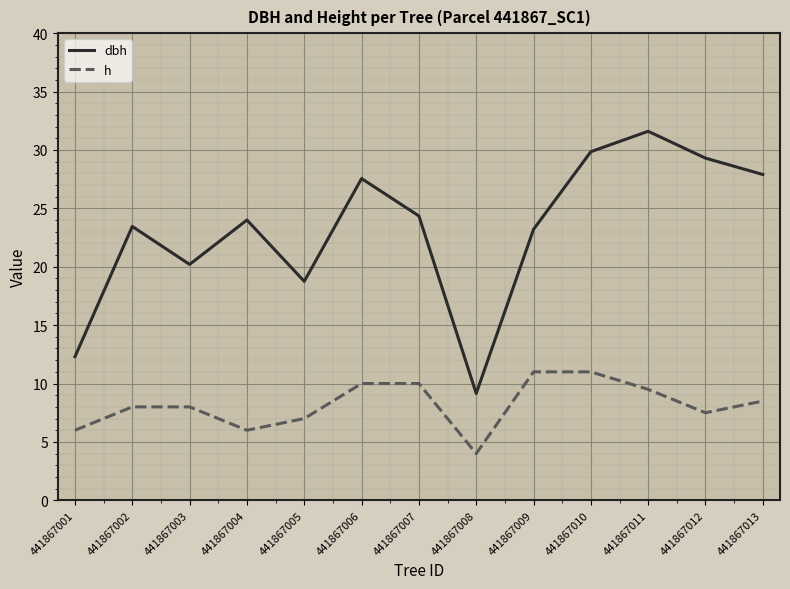

What is the difference between the second highest and minimum values in the h series?

7.0